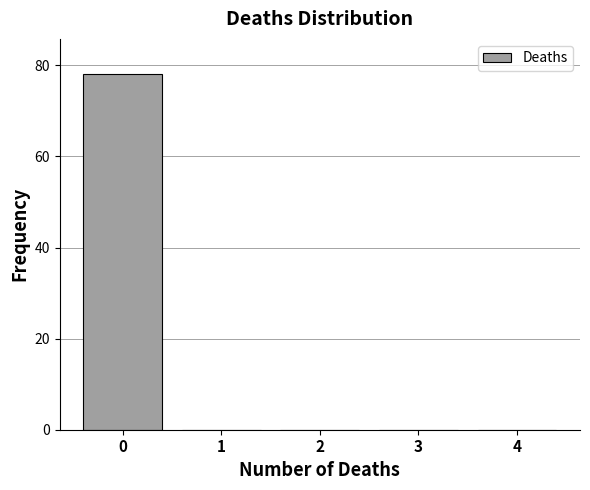

Reading right to left, extract all data points from this chart.

4=0	3=0	2=0	1=0	0=78